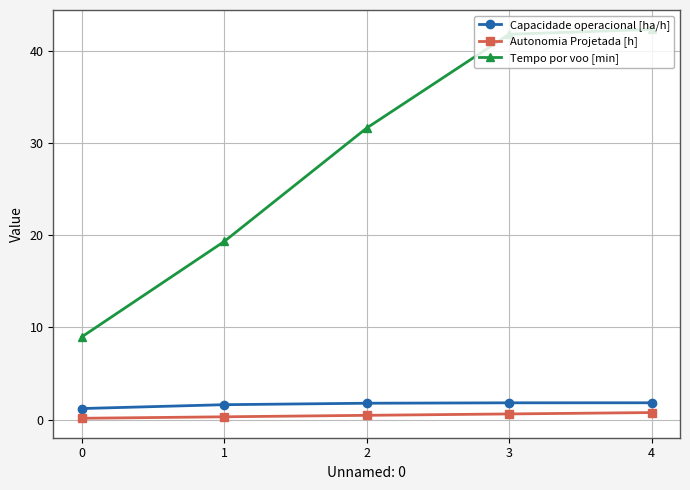

The value of Tempo por voo [min] at 1 is 4.0. True or false?

False